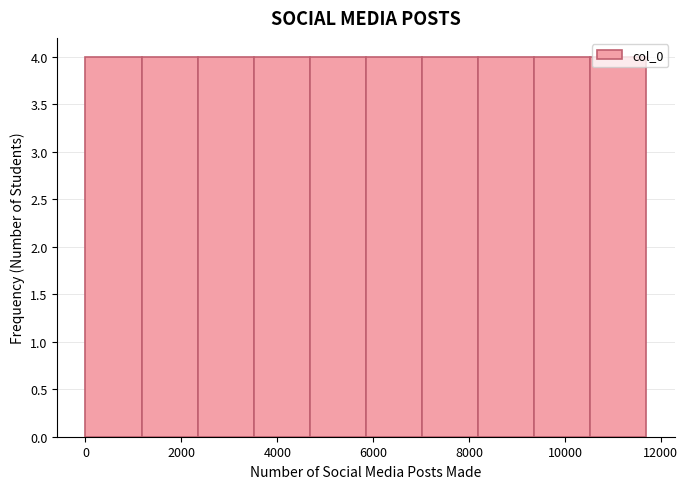

Reading left to right, transcribe this chart: for each bar, give the range it covers on the x-axis and its height. Neither the bar edges nor the heights are printed on the chart, so give them approximately, as read against the axes.

0 to 1200: 4
1200 to 2400: 4
2400 to 3600: 4
3600 to 4600: 4
4600 to 5800: 4
5800 to 7000: 4
7000 to 8200: 4
8200 to 9400: 4
9400 to 10600: 4
10600 to 11800: 4